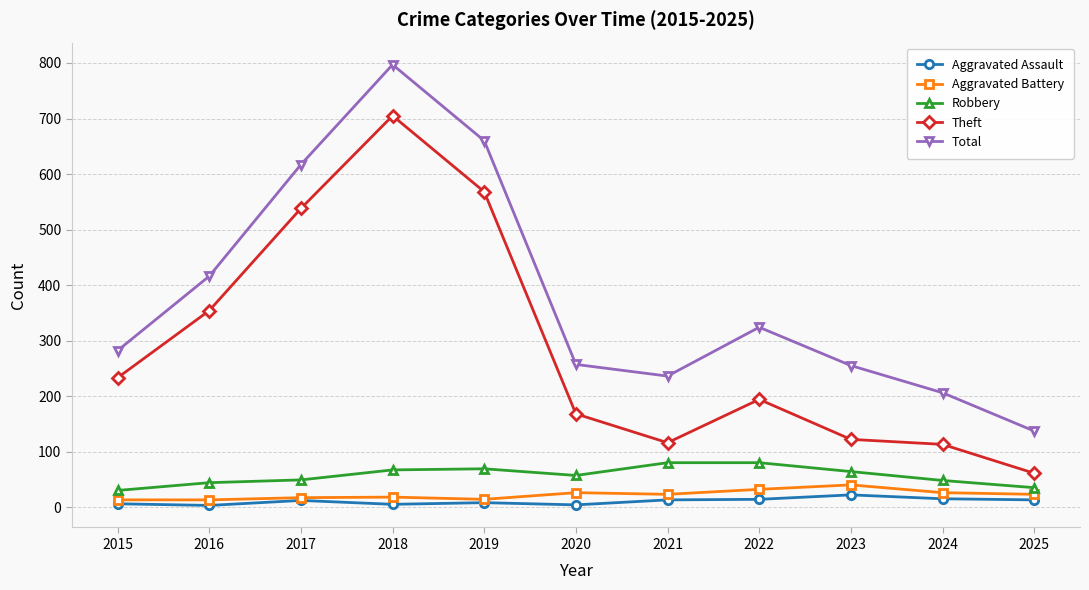

Read the Robbery value at 2016, to the nearest 5.

45